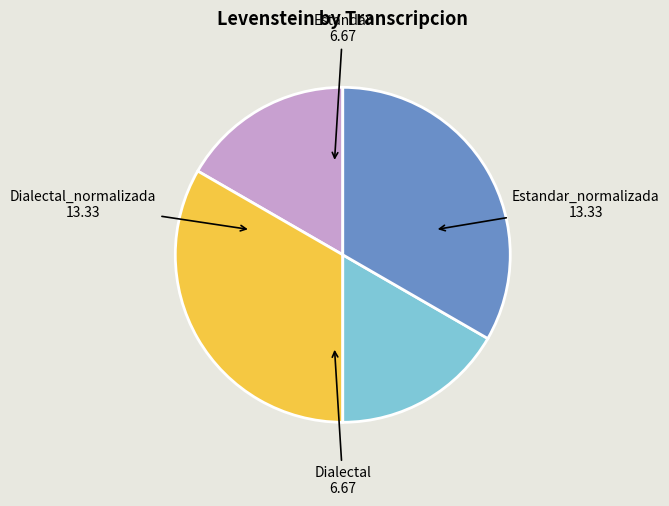

Is there any slice that represents more than half of the pie?

No